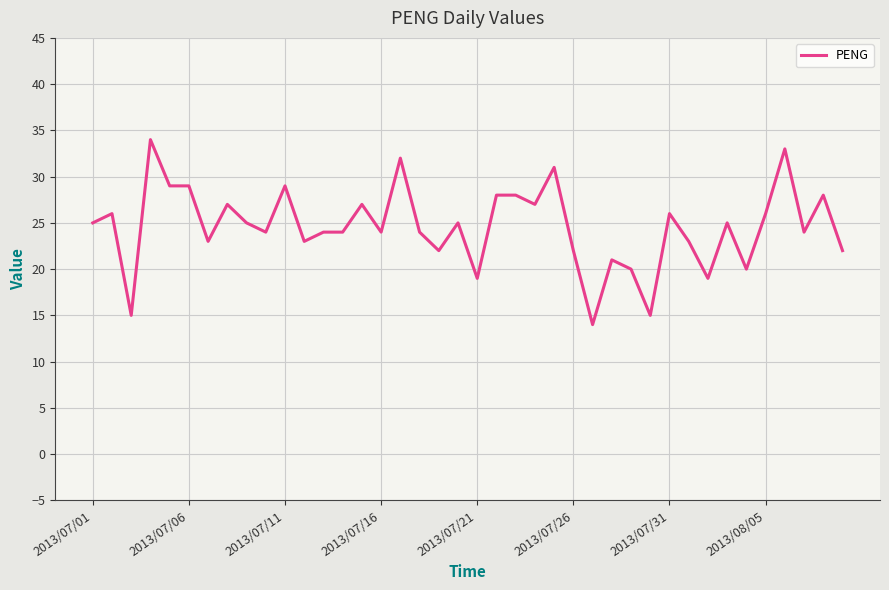

What is the difference between the maximum and minimum values?

20